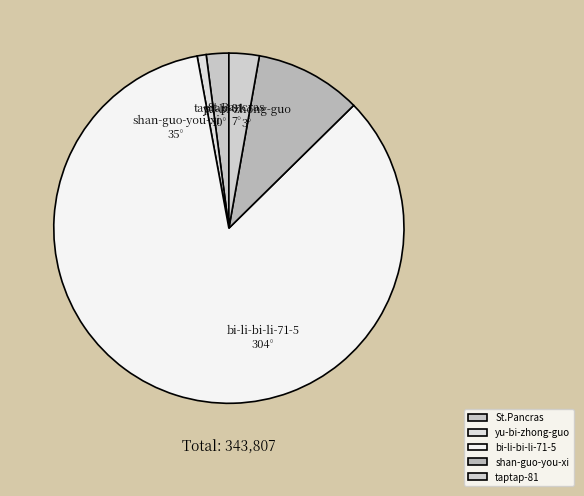

The bi-li-bi-li-71-5 slice represents 84% of the pie. True or false?

True